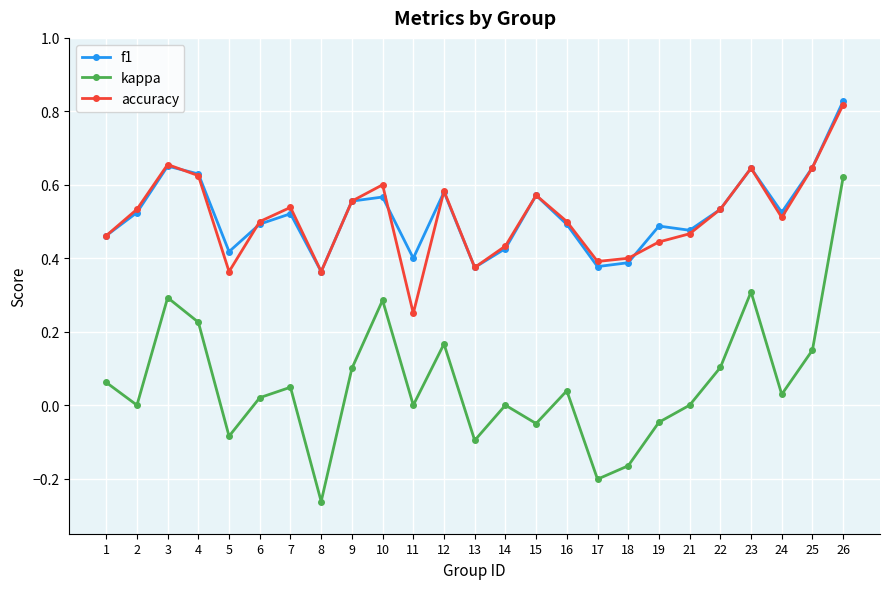

True or false: f1 has a value of 0.3 at 19.

False